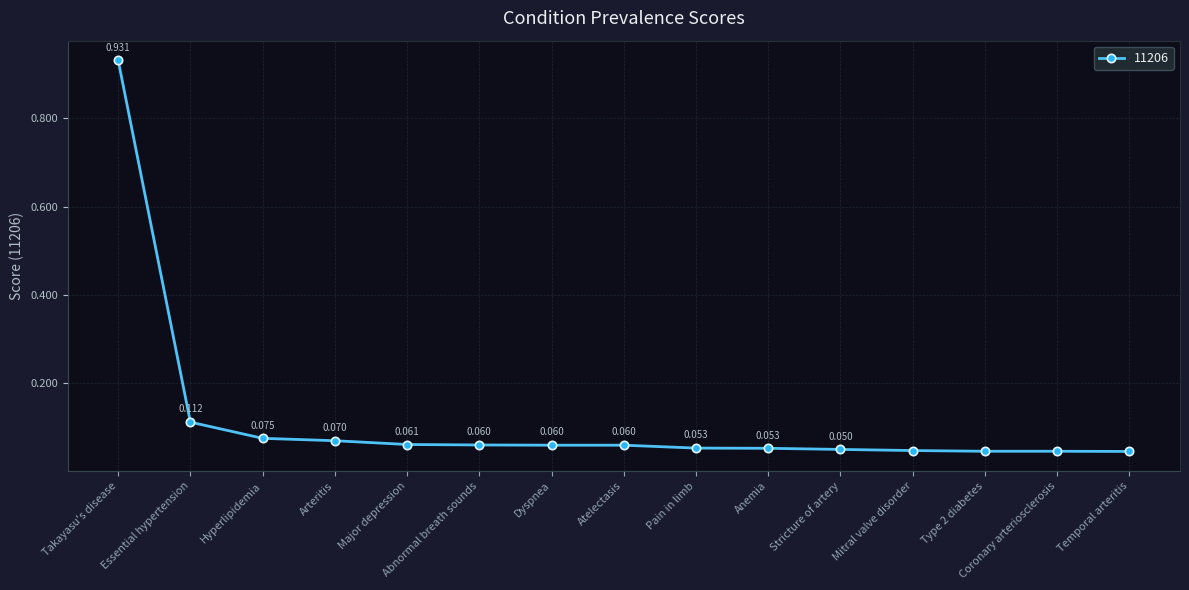

How many lines are shown in the chart?

1